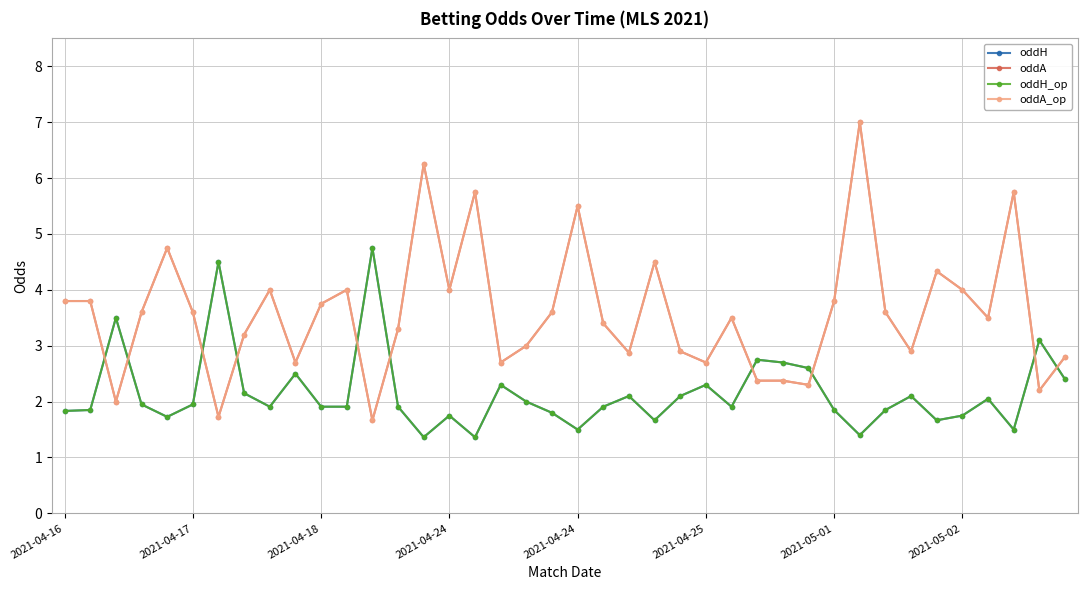

True or false: oddA_op has more than 0 points higher than both neighbors.

True